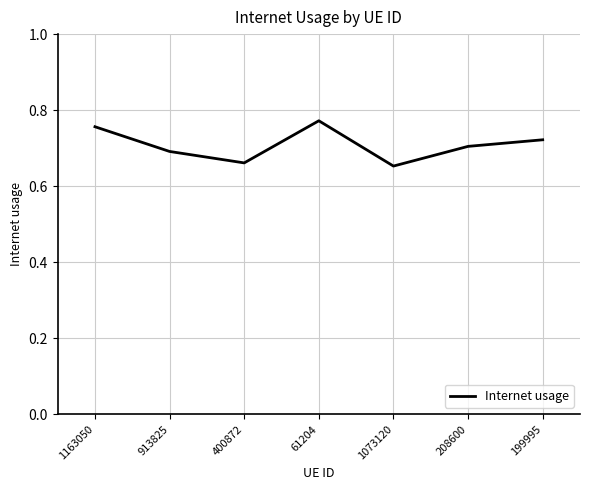

List the labels in order of value, largest first.

61204, 1163050, 199995, 208600, 913825, 400872, 1073120